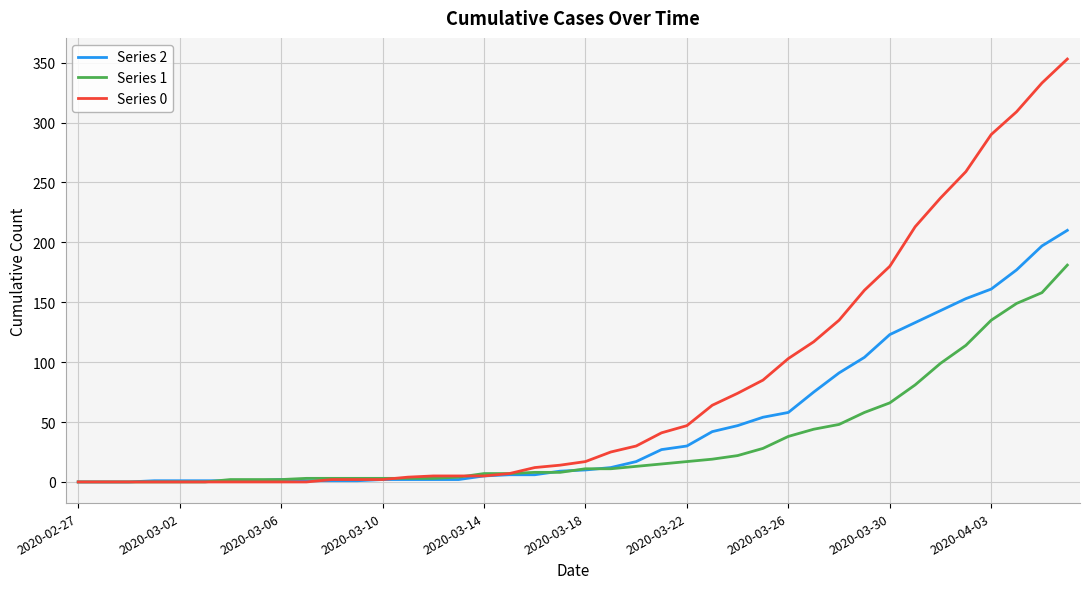

Which series ends up on top after the final intersection of Series 1 and Series 2?

Series 2